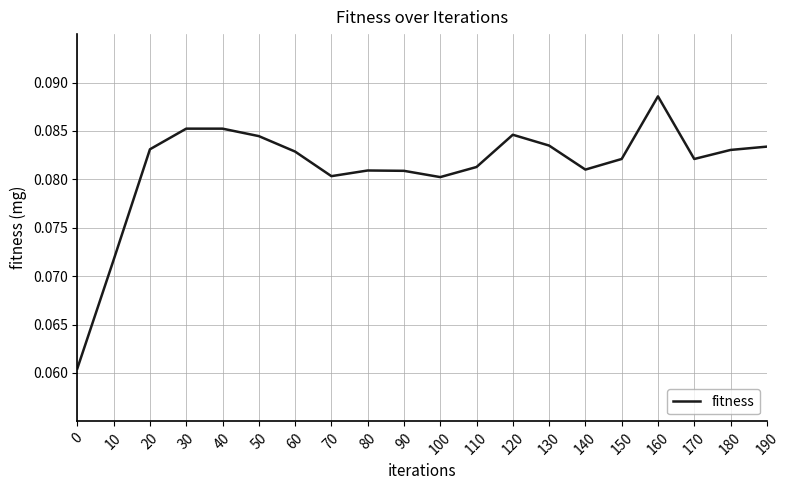

Is it true that the value at 130 is 0.0?

False